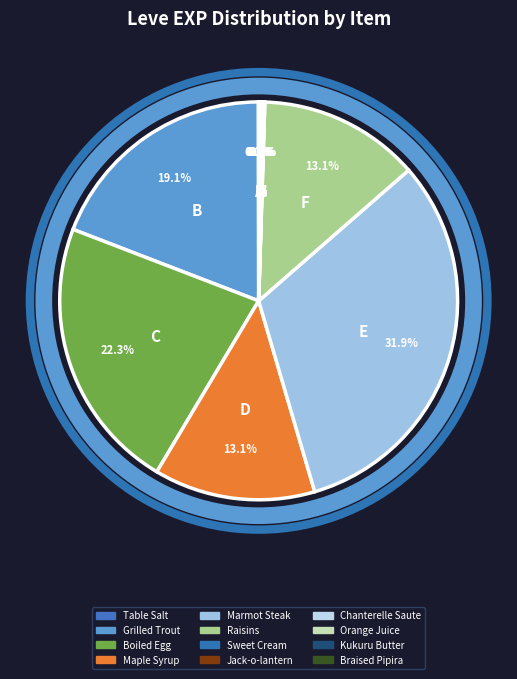

Does Grilled Trout represent more than half of the total?

No